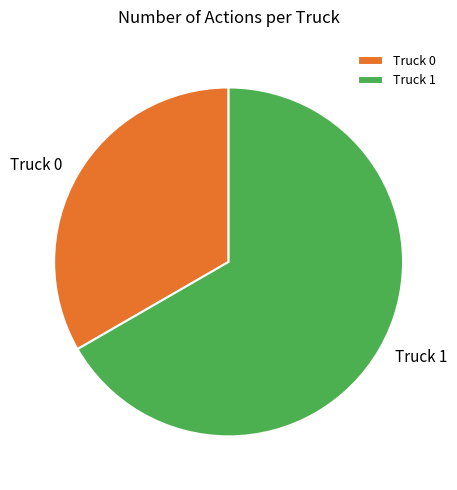

Which category accounts for the majority?

Truck 1